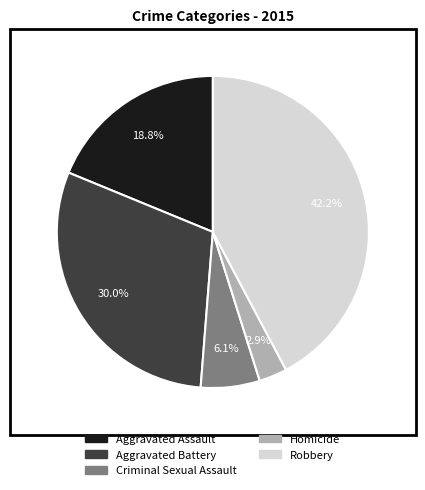

What percentage is NOT represented by Robbery?

57.8%